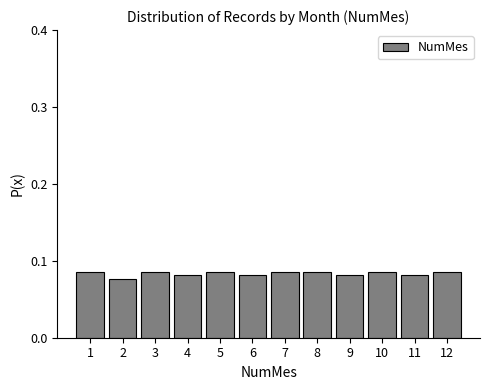

How tall is the bar that spans 6.5 to 7.5 on the x-axis? The values are not printed on the chart, so give them approximately, as read against the axis.

0.08